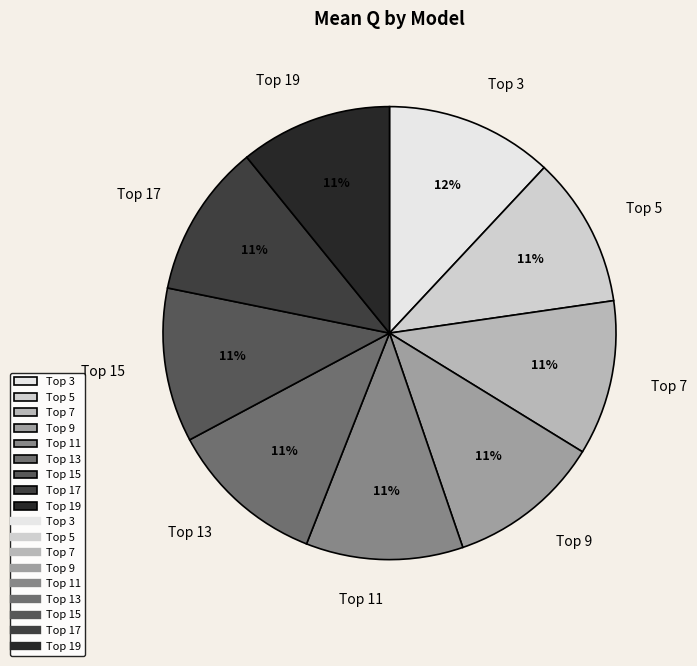

Does any single category account for the majority?

No